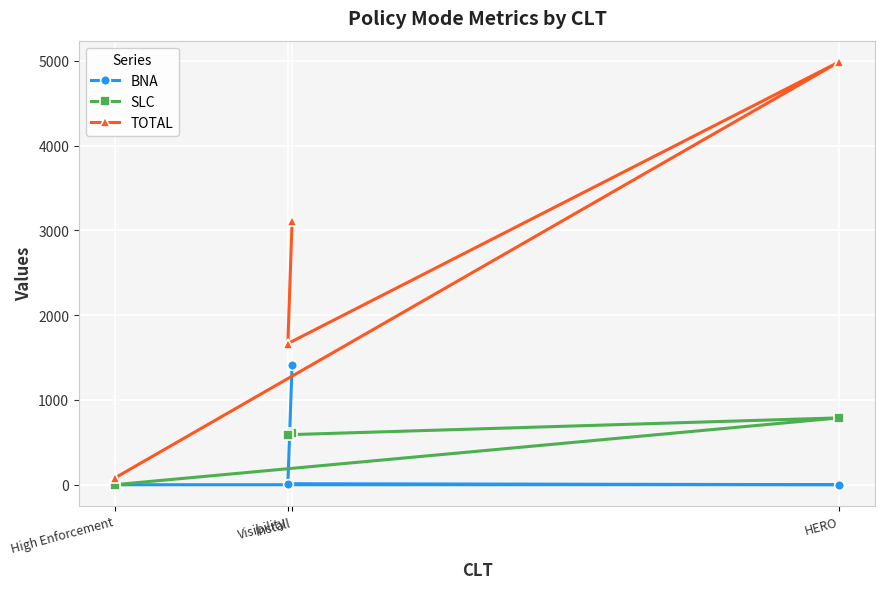

Which series has the largest range (max minus min)?

TOTAL